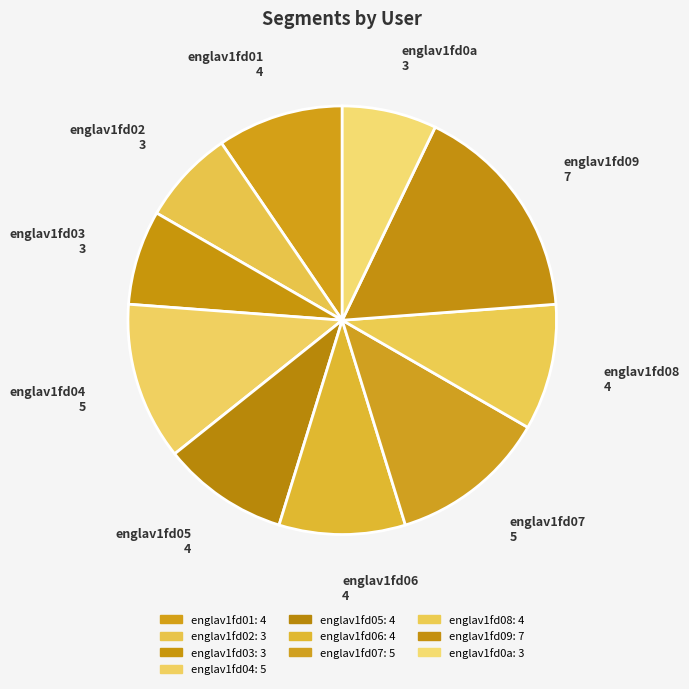

What percentage is NOT represented by englav1fd05?

90.5%